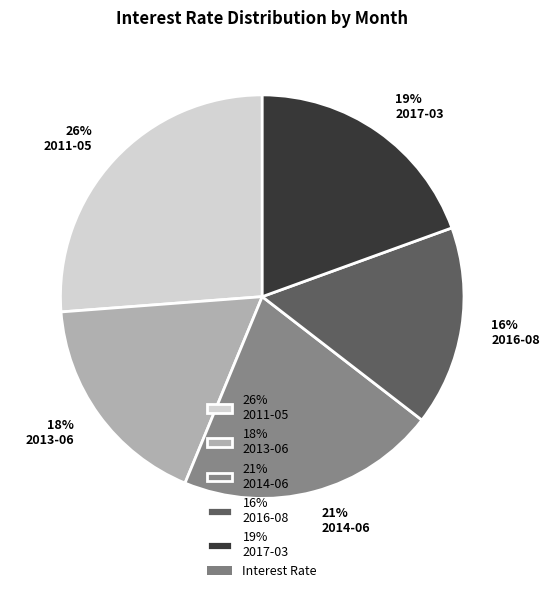

Does 19% 2017-03 represent more than half of the total?

No